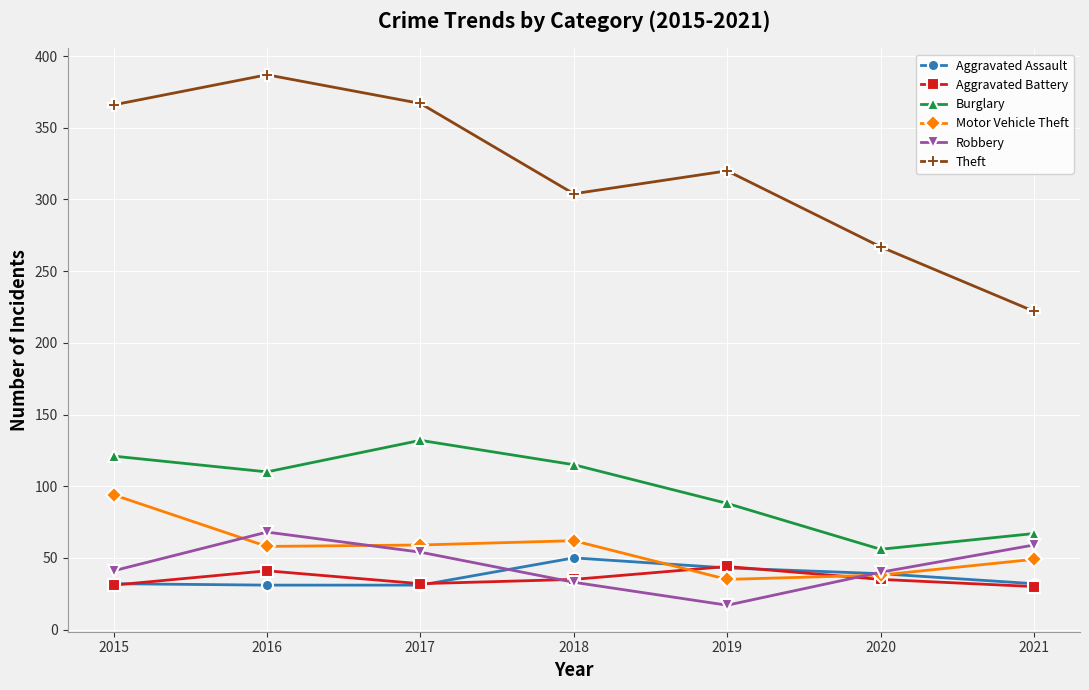

How many data points in Burglary are less than 110?

3